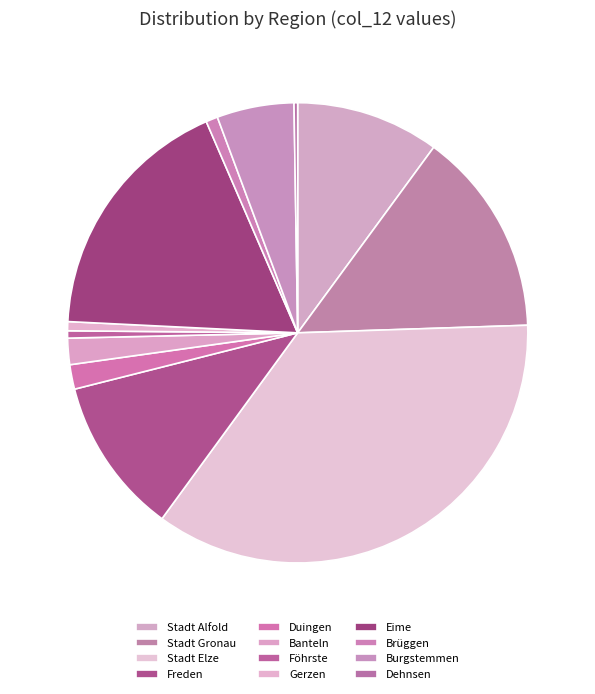

To the nearest percent, what portion does Duingen represent?

2%